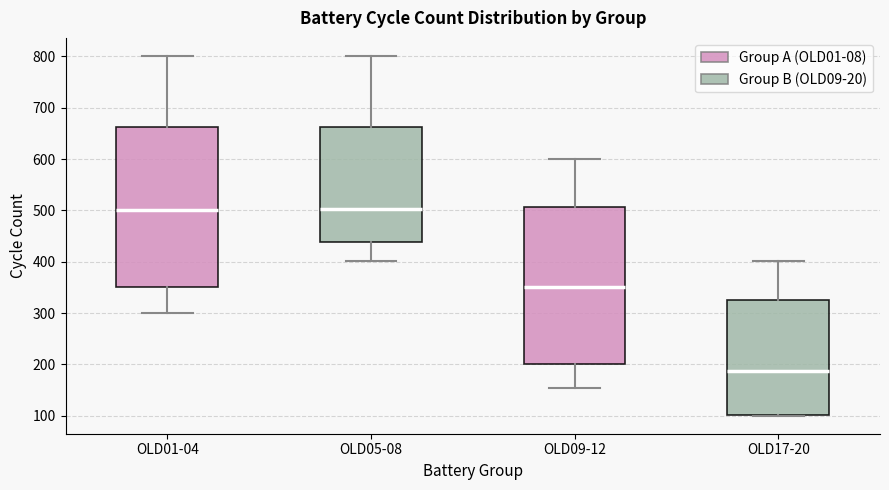

Reading left to right, read every box against the y-axis: the position of its median line, the range the box covers, and the ends of its whiskers. The values are not printed on the chart, so give them approximately, as read against the axis.

OLD01-04: median 500, box 350 to 660, whiskers 300 to 800
OLD05-08: median 500, box 440 to 660, whiskers 400 to 800
OLD09-12: median 350, box 200 to 510, whiskers 150 to 600
OLD17-20: median 190, box 100 to 330, whiskers 100 to 400